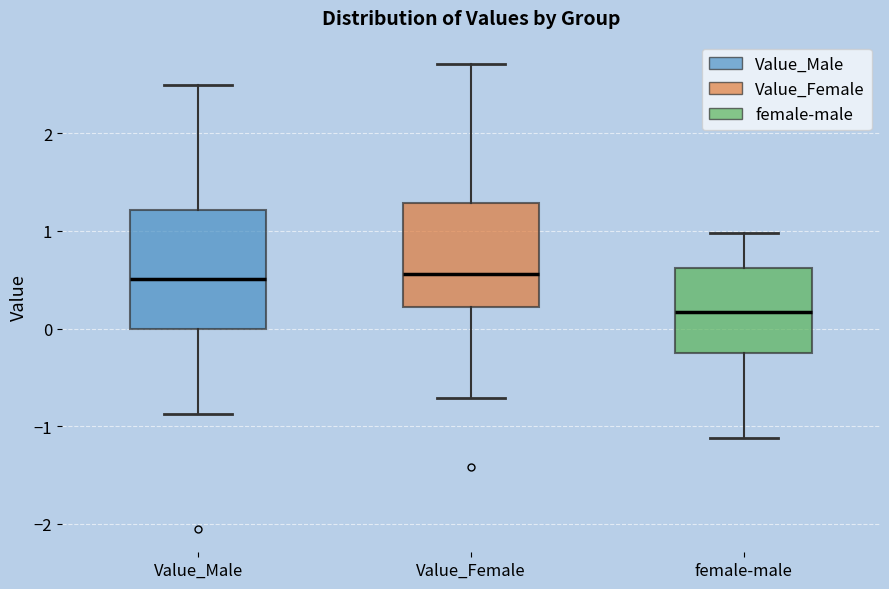

Which box has the lowest median line?

female-male